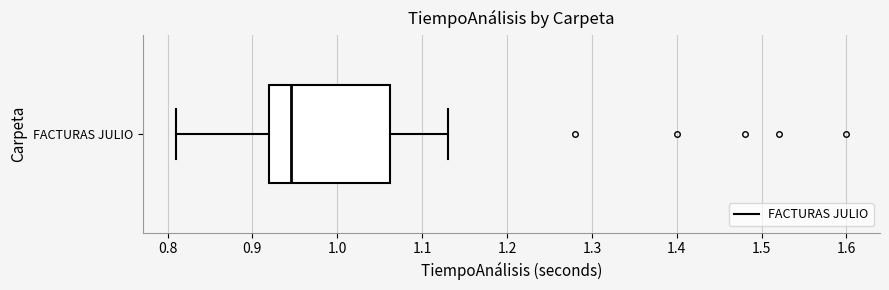

Where is the right edge of the box for FACTURAS JULIO on the x-axis? The values are not printed on the chart, so give them approximately, as read against the axis.

1.06